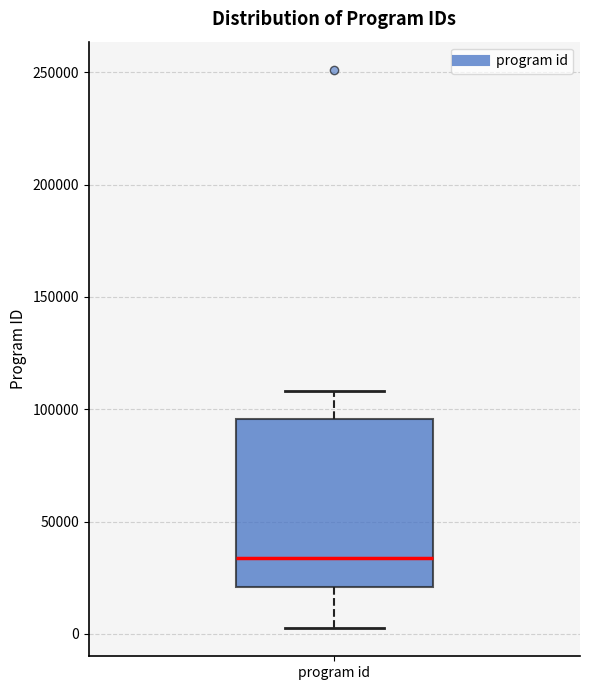

Read this box plot against the y-axis: the position of the median line, the range covered by the box, and the ends of both whiskers. The values are not printed on the chart, so give them approximately, as read against the axis.

median 35000, box 20000 to 95000, whiskers 0 to 110000